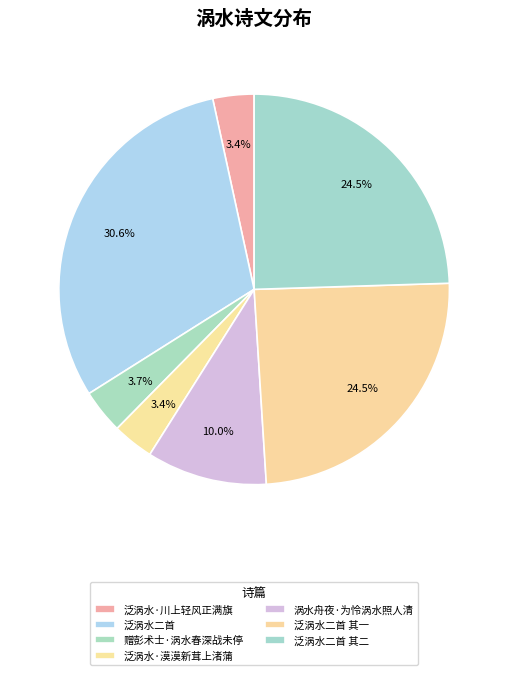

Rank the categories by value from highest to lowest.

泛涡水二首, 泛涡水二首 其一, 泛涡水二首 其二, 涡水舟夜·为怜涡水照人清, 赠彭术士·涡水春深战未停, 泛涡水·漠漠新茸上渚蒲, 泛涡水·川上轻风正满旗